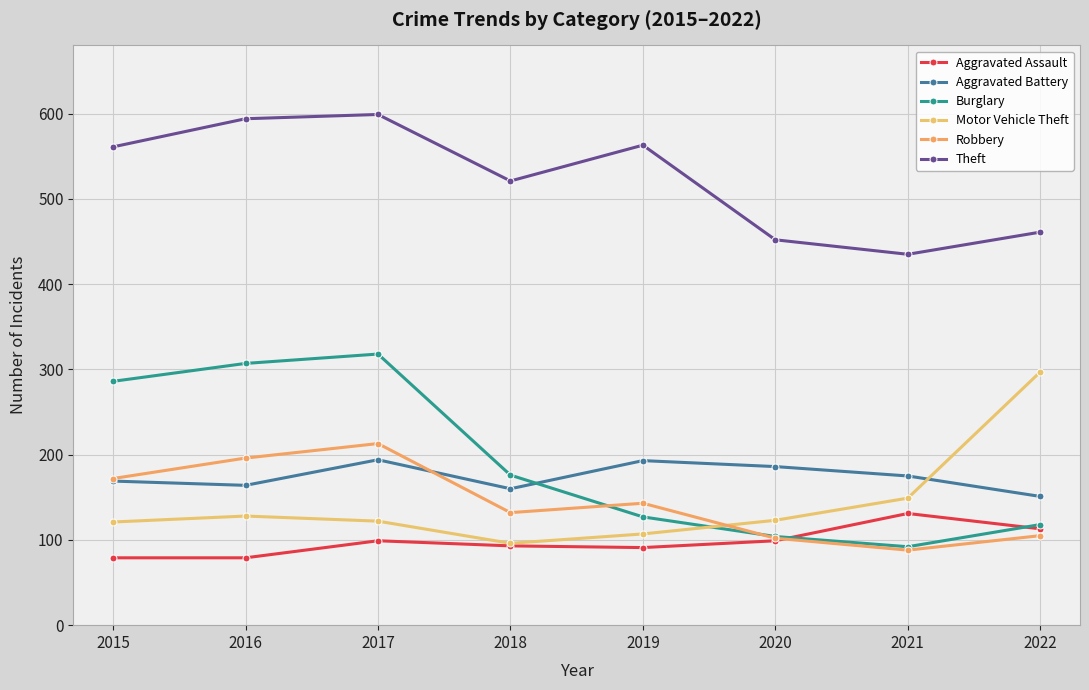

At which label is Motor Vehicle Theft closest to 196?

2021